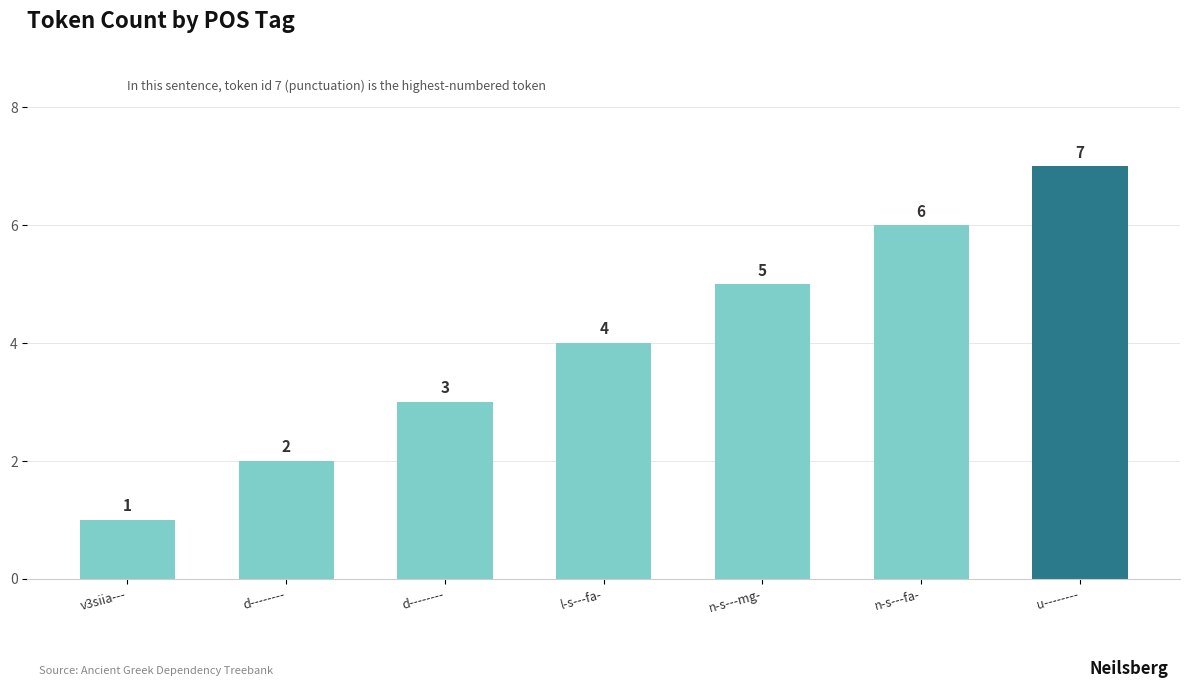

What is the smallest value displayed?

1